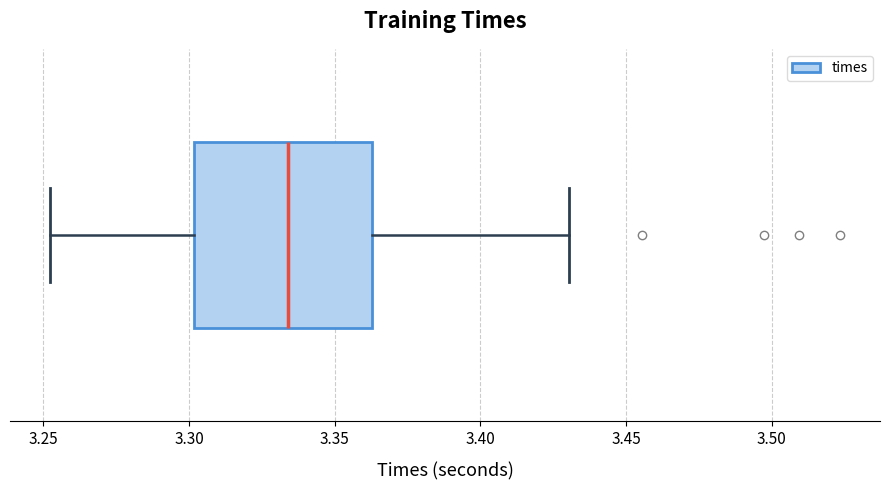

Transcribe this box plot: give where the median line is, the range the box spans, and where the two whiskers end, as read against the x-axis. The values are not printed on the chart, so give them approximately, as read against the axis.

median 3.335, box 3.300 to 3.365, whiskers 3.250 to 3.430